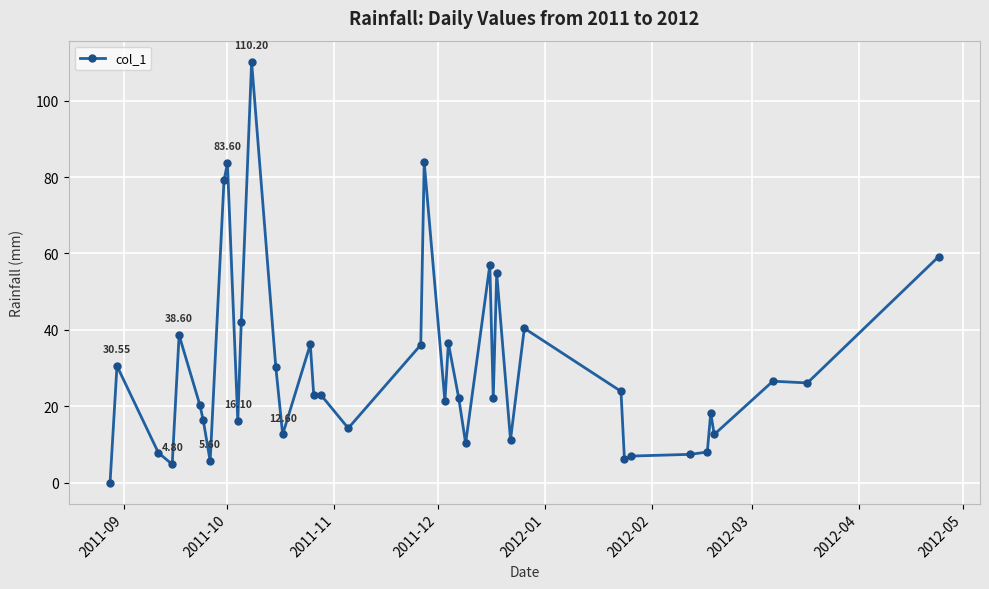

How many lines are shown in the chart?

1